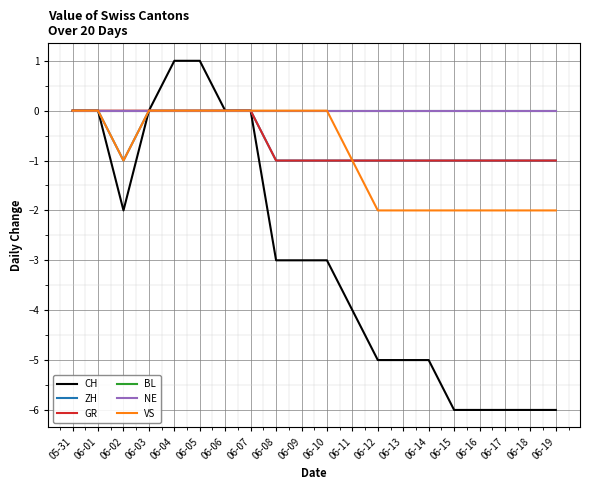

Does the chart have visible grid lines?

Yes